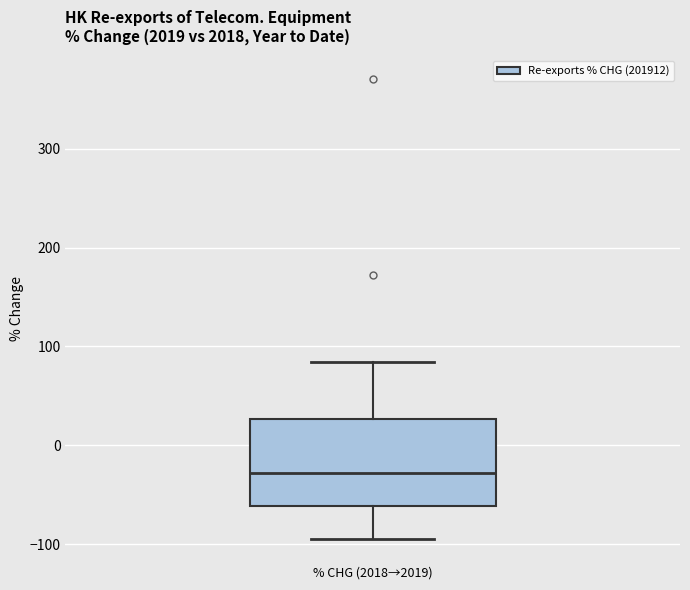

Transcribe this box plot: give where the median line is, the range the box spans, and where the two whiskers end, as read against the y-axis. The values are not printed on the chart, so give them approximately, as read against the axis.

median -30, box -60 to 30, whiskers -90 to 80